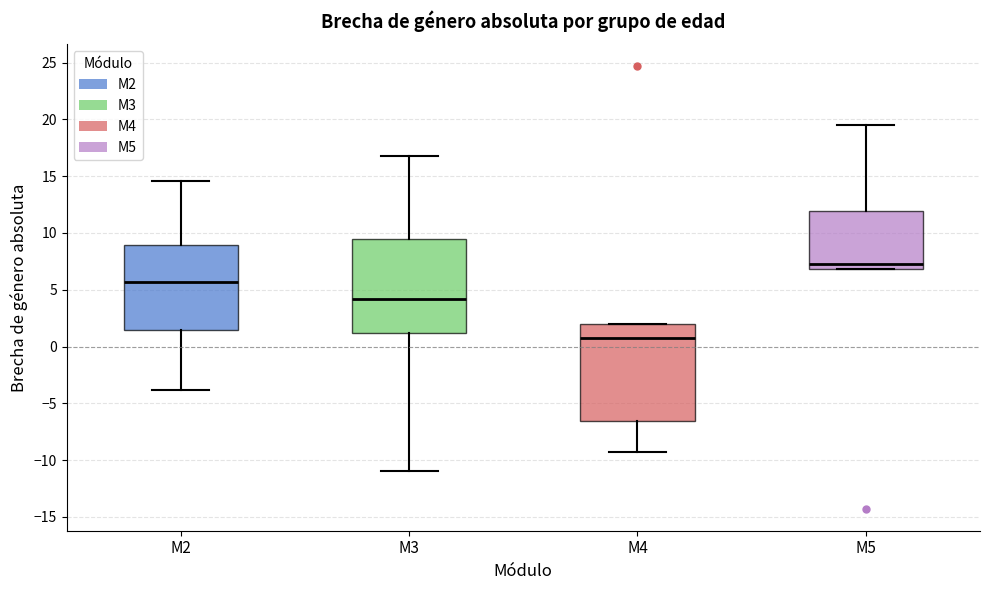

Reading left to right, transcribe this box plot: for each box, give where its median line is, the range the box spans, and where its two whiskers end, as read against the y-axis. The values are not printed on the chart, so give them approximately, as read against the axis.

M2: median 5.5, box 1.5 to 9.0, whiskers -4.0 to 14.5
M3: median 4.0, box 1.0 to 9.5, whiskers -11.0 to 16.5
M4: median 1.0, box -6.5 to 2.0, whiskers -9.5 to 2.0
M5: median 7.5, box 7.0 to 12.0, whiskers 7.0 to 19.5